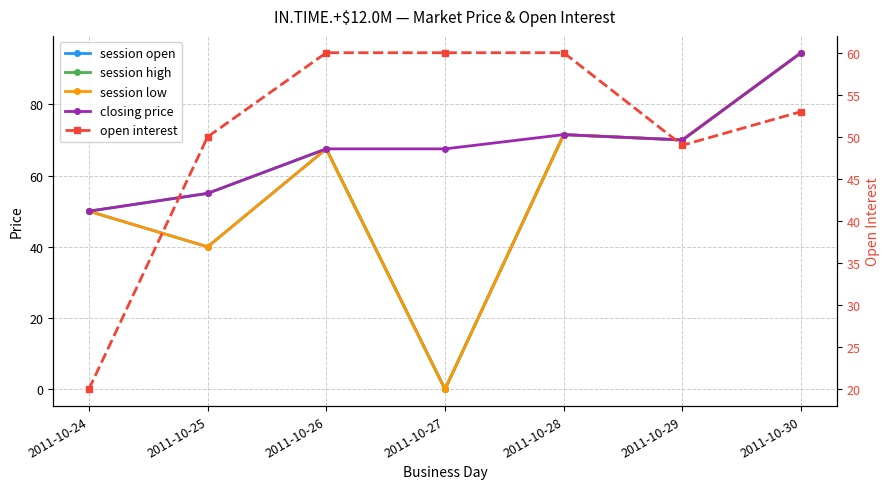

Reading left to right, transcribe all the data shown in this chart.

session open: 2011-10-24=50.0	2011-10-25=40.0	2011-10-26=67.5	2011-10-27=0.0	2011-10-28=71.5	2011-10-29=70.0	2011-10-30=94.5
session high: 2011-10-24=50.0	2011-10-25=55.0	2011-10-26=67.5	2011-10-27=0.0	2011-10-28=71.5	2011-10-29=70.0	2011-10-30=94.5
session low: 2011-10-24=50.0	2011-10-25=40.0	2011-10-26=67.5	2011-10-27=0.0	2011-10-28=71.5	2011-10-29=70.0	2011-10-30=94.5
closing price: 2011-10-24=50.0	2011-10-25=55.0	2011-10-26=67.5	2011-10-27=67.5	2011-10-28=71.5	2011-10-29=70.0	2011-10-30=94.5
open interest: 2011-10-24=20.0	2011-10-25=50.0	2011-10-26=60.0	2011-10-27=60.0	2011-10-28=60.0	2011-10-29=49.0	2011-10-30=53.0